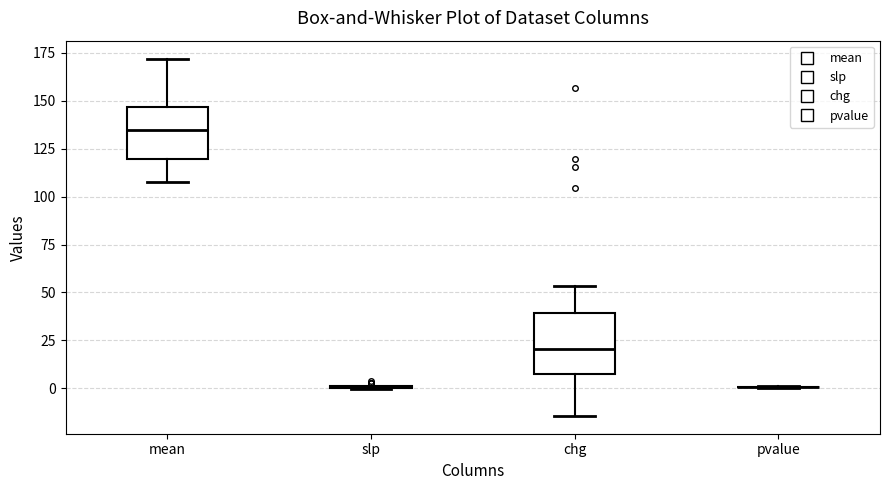

Reading left to right, transcribe this box plot: for each box, give where its median line is, the range the box spans, and where its two whiskers end, as read against the y-axis. The values are not printed on the chart, so give them approximately, as read against the axis.

mean: median 135, box 120 to 145, whiskers 110 to 170
slp: box collapsed to a line at 0, whiskers 0 to 0
chg: median 20, box 10 to 40, whiskers -15 to 55
pvalue: box collapsed to a line at 0, whiskers 0 to 0